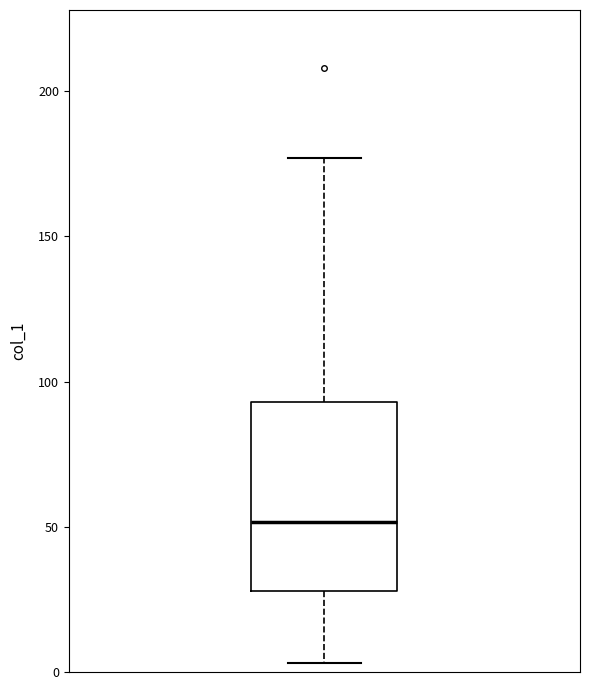

Read this box plot against the y-axis: the position of the median line, the range covered by the box, and the ends of both whiskers. The values are not printed on the chart, so give them approximately, as read against the axis.

median 50, box 30 to 95, whiskers 5 to 175